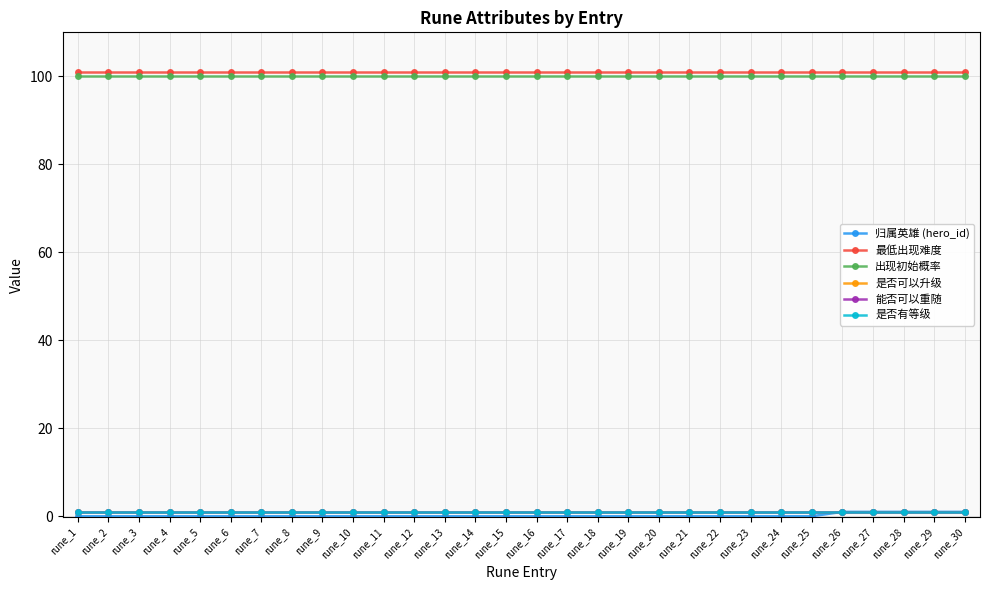

Does the chart have visible grid lines?

Yes